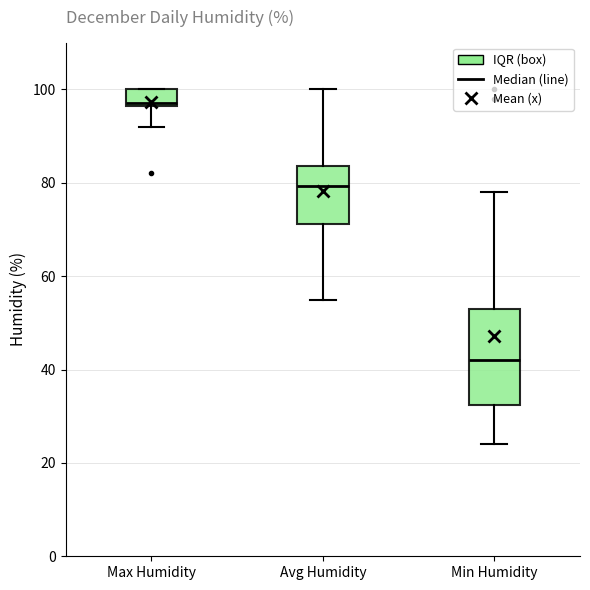

Reading left to right, transcribe this box plot: for each box, give where its median line is, the range the box spans, and where its two whiskers end, as read against the y-axis. The values are not printed on the chart, so give them approximately, as read against the axis.

Max Humidity: median 98, box 96 to 100, whiskers 92 to 100
Avg Humidity: median 80, box 72 to 84, whiskers 54 to 100
Min Humidity: median 42, box 32 to 54, whiskers 24 to 78